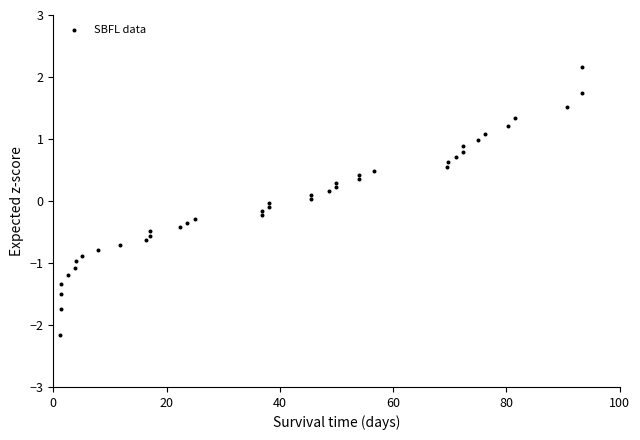

What is the range of Y values (max minus min)?

4.3